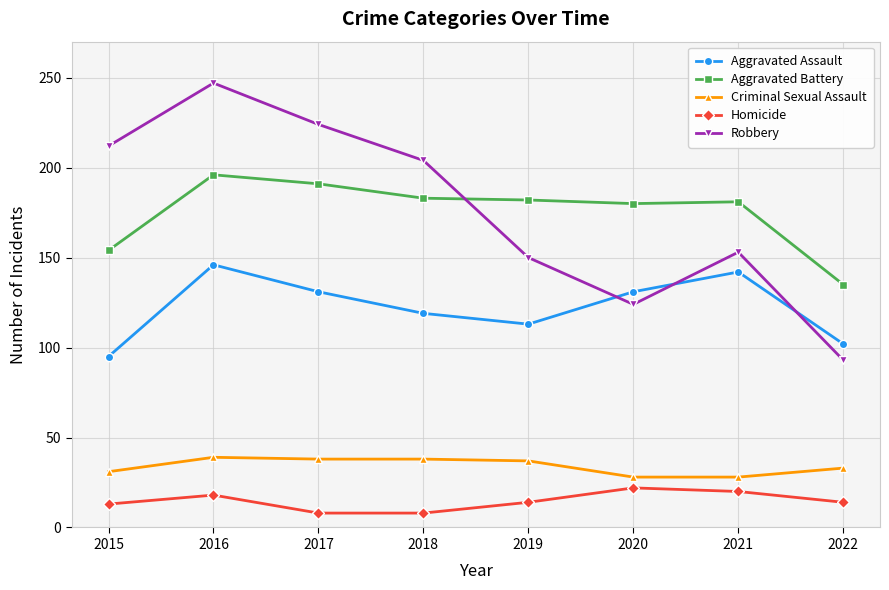

Which series has the widest spread of values?

Robbery